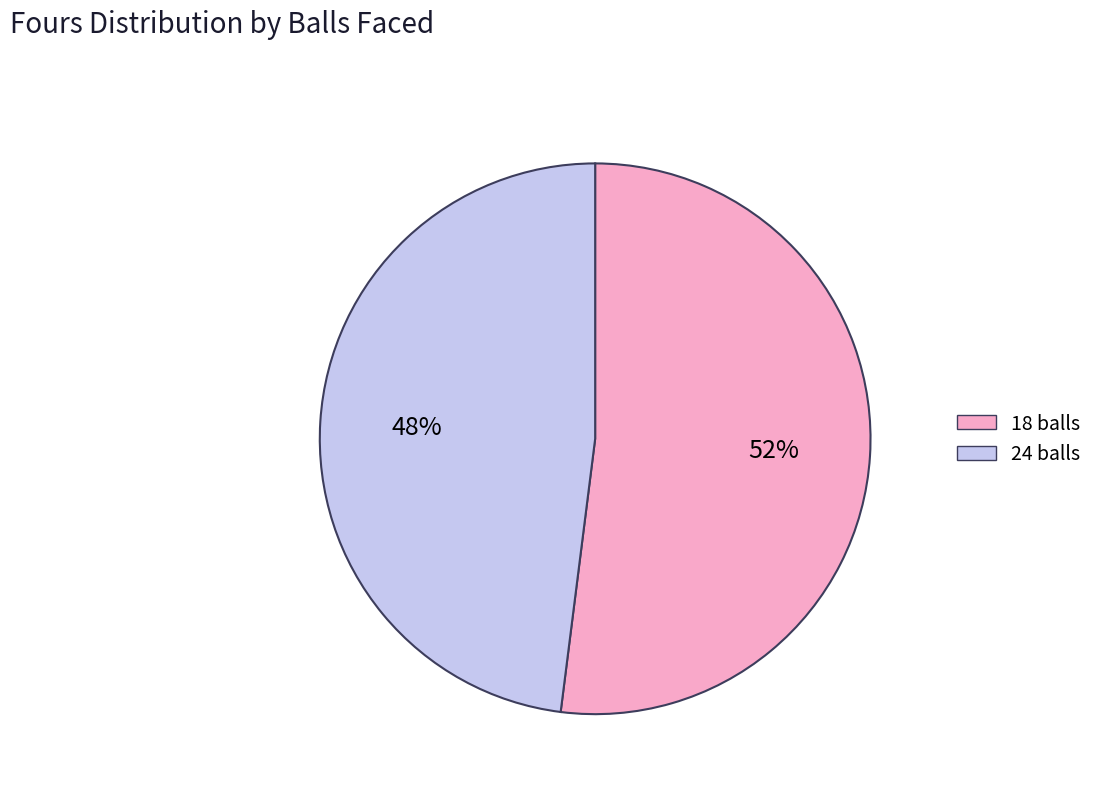

To the nearest percent, what percentage of the pie is 18 balls?

52%